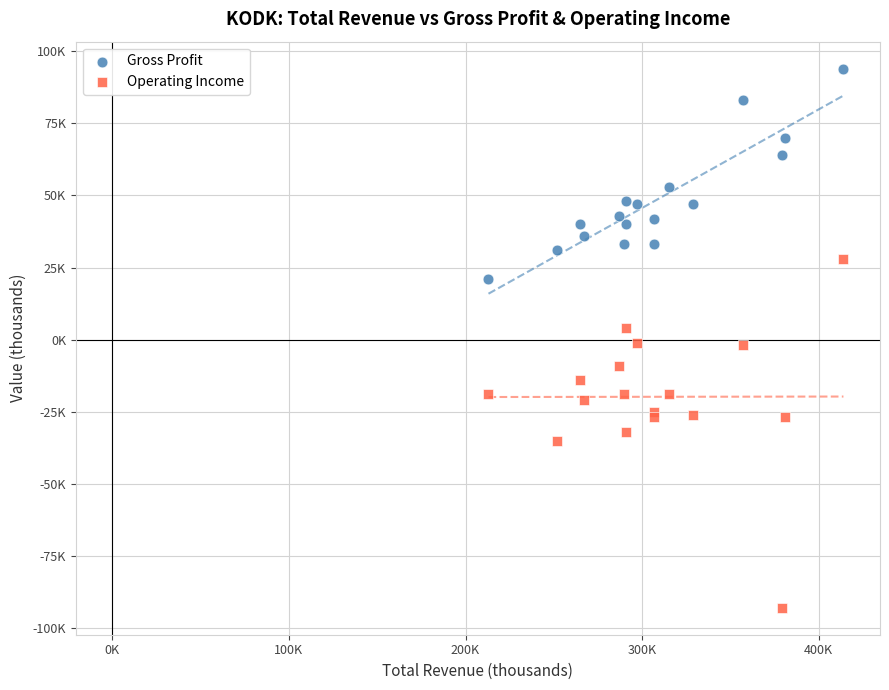

Which series contains the highest Y value?

Gross Profit